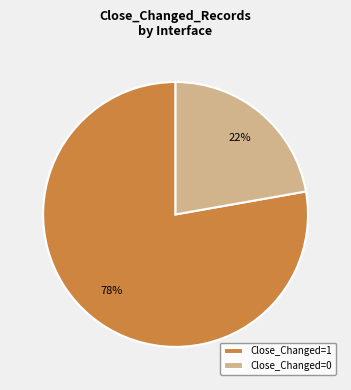

Is it true that Close_Changed=1 is 78% of the pie?

True